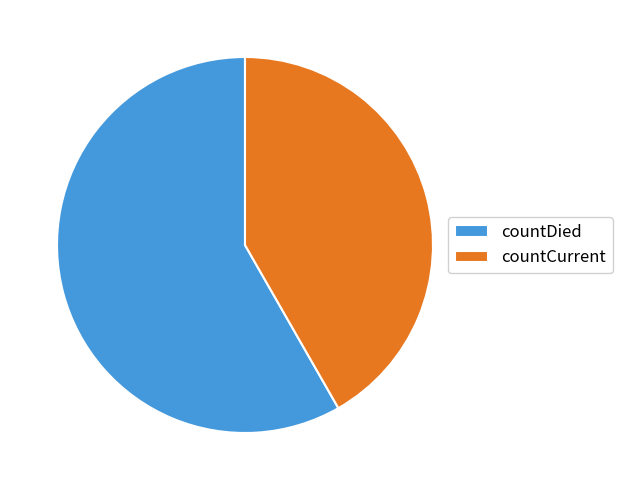

Approximately how many times larger is the value at countDied compared to countCurrent?

1.4